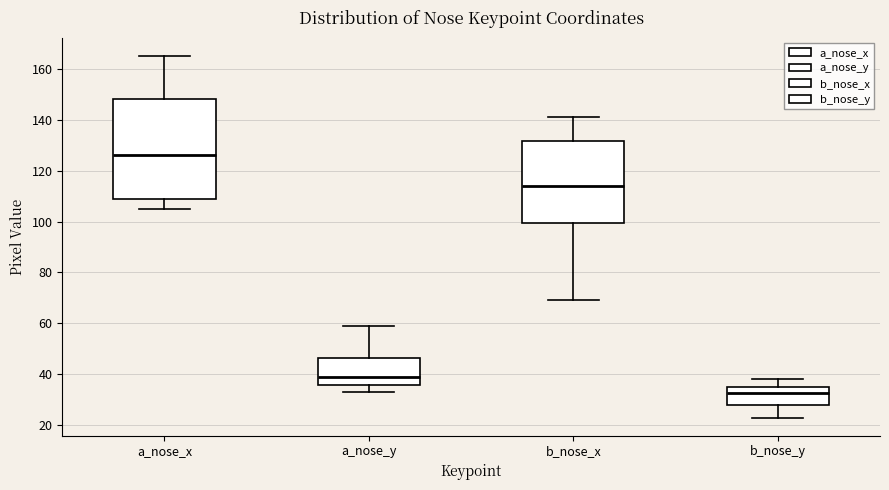

Reading left to right, read every box against the y-axis: the position of its median line, the range the box covers, and the ends of its whiskers. The values are not printed on the chart, so give them approximately, as read against the axis.

a_nose_x: median 126, box 110 to 148, whiskers 106 to 166
a_nose_y: median 40, box 36 to 46, whiskers 34 to 60
b_nose_x: median 114, box 100 to 132, whiskers 70 to 142
b_nose_y: median 32, box 28 to 36, whiskers 24 to 38